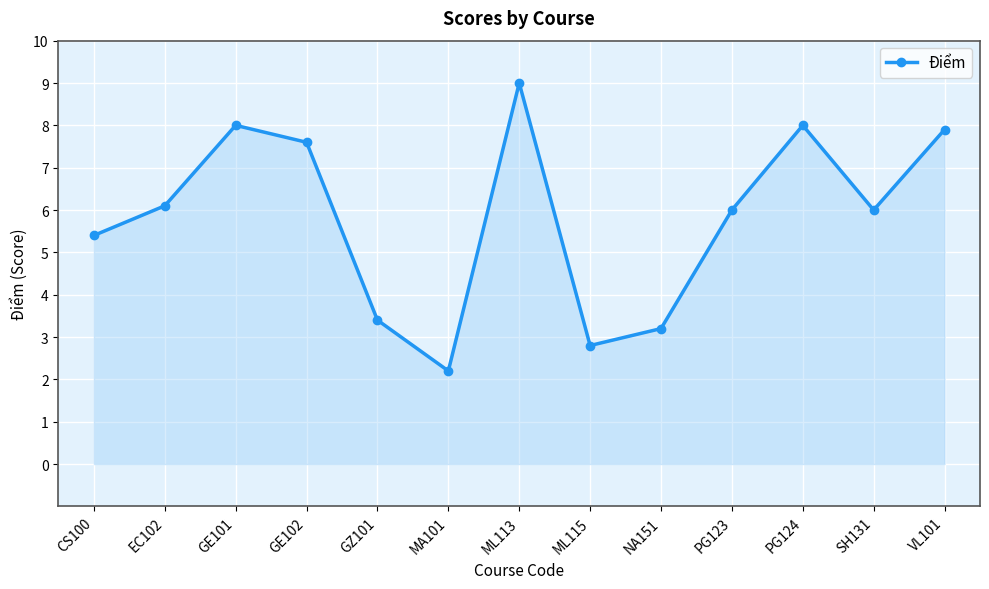

Reading right to left, list all the values displayed in this chart.

7.9	6.0	8.0	6.0	3.2	2.8	9.0	2.2	3.4	7.6	8.0	6.1	5.4